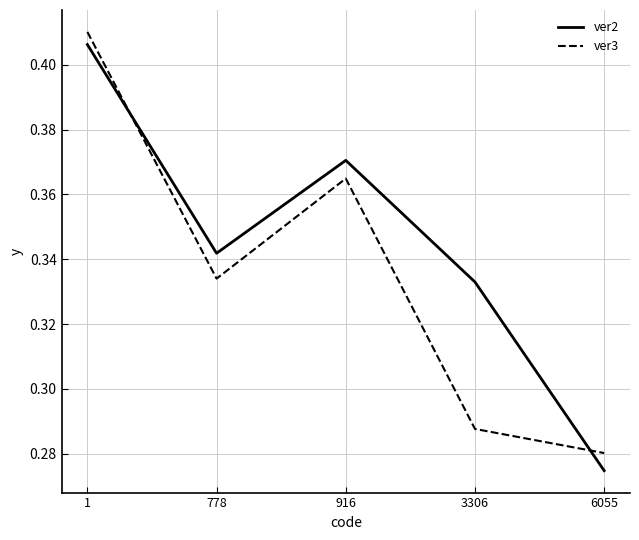

Between 1 and 778, which series saw the biggest shift?

ver3